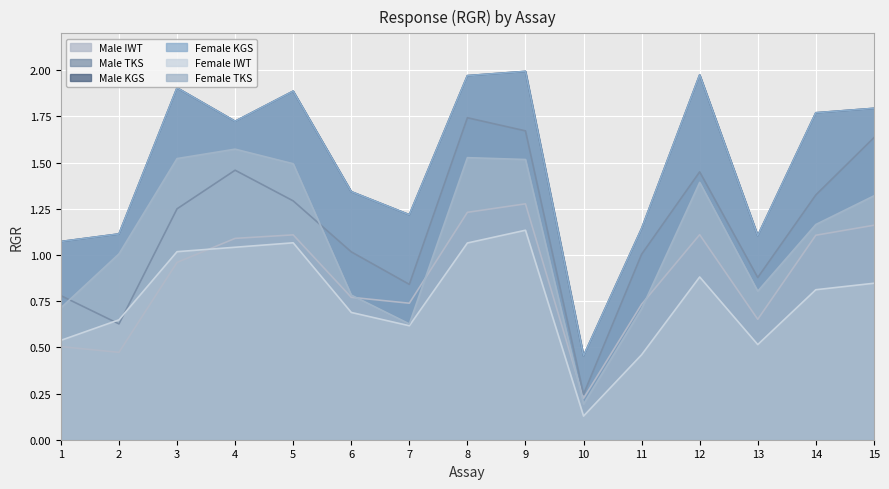

What is the value of the Female IWT point at the 10th from the left?

0.1